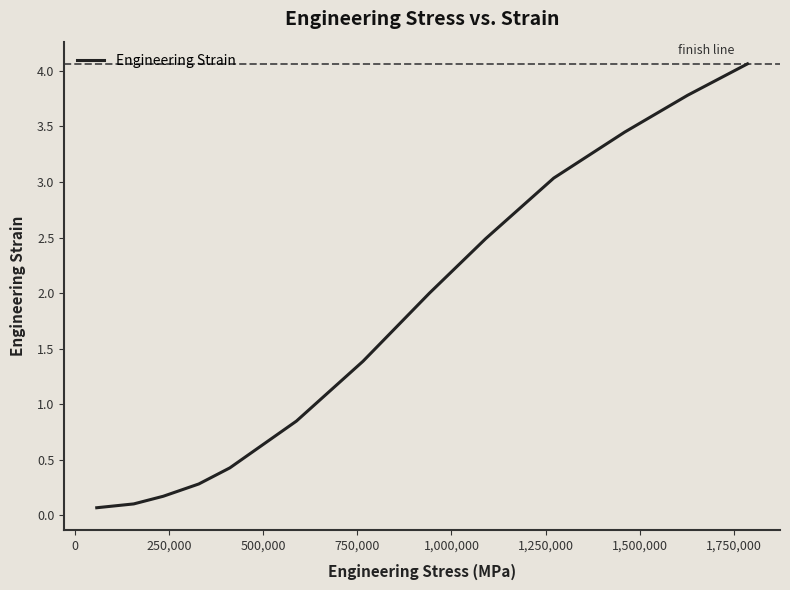

What is the maximum value shown in the chart?

4.1